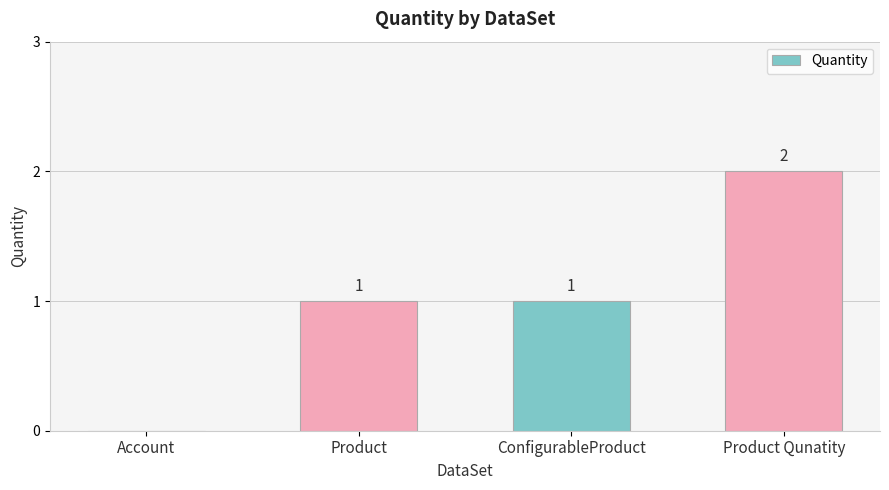

What is the sum of all values?

4